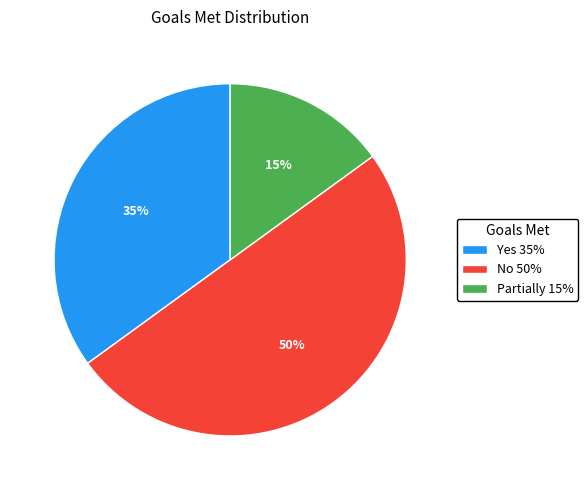

To the nearest percent, what portion does Yes represent?

35%